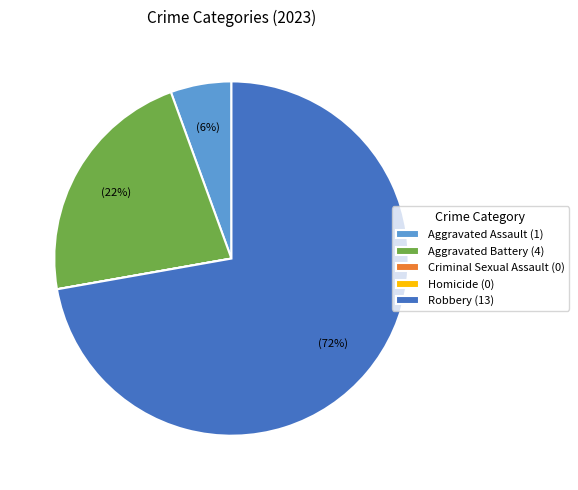

Is there a majority slice in this chart?

Yes